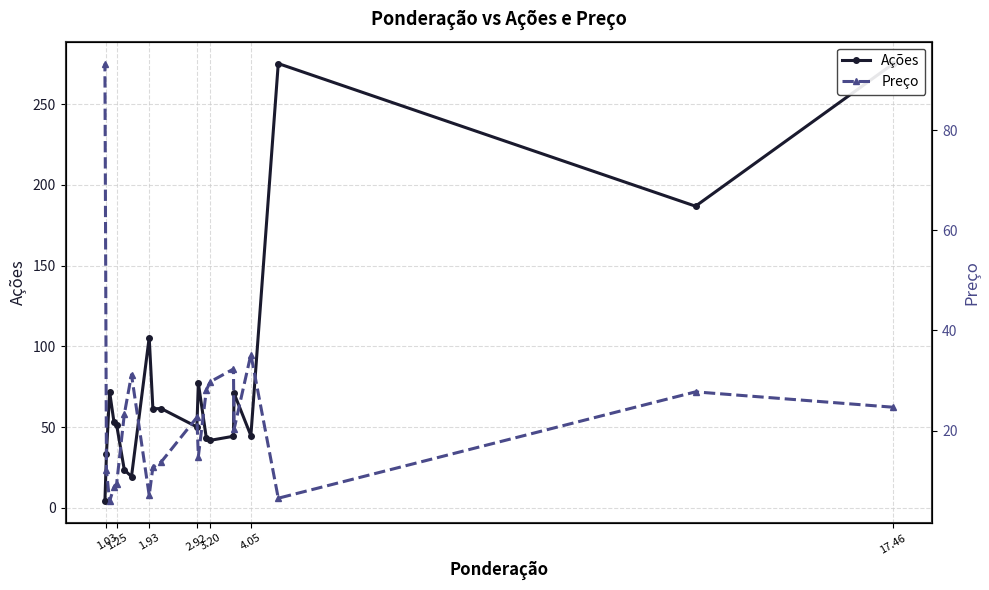

What position from the right is 4.05?

17